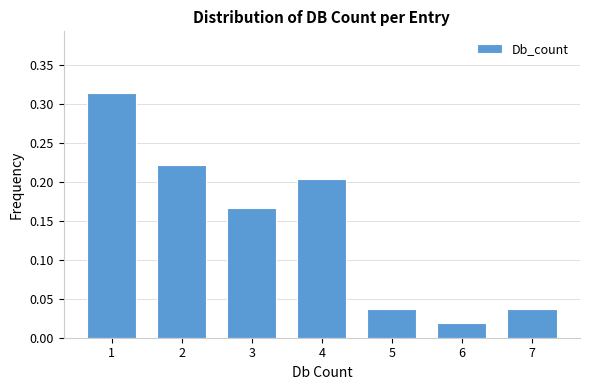

What is the height of the bar covering 1.5 to 2.5 on the x-axis? The values are not printed on the chart, so give them approximately, as read against the axis.

0.220